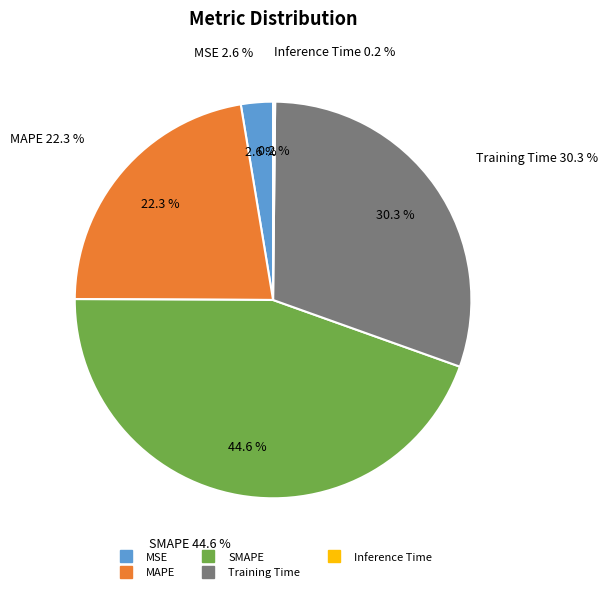

How much of the chart is everything except MSE?

97.4%